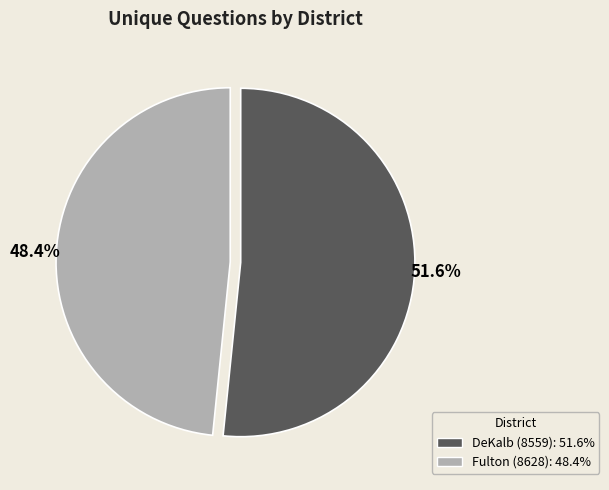

How many slices are in this pie chart?

2